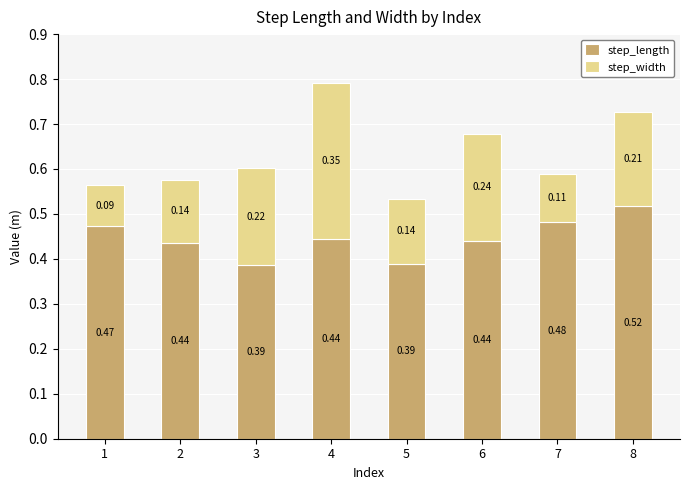

What is the sum of the step_length values at 8 and 5?

0.9